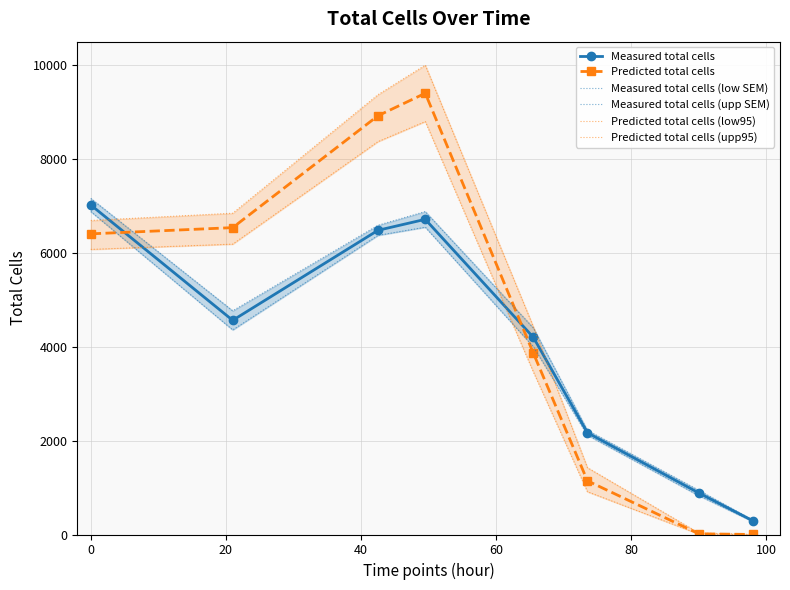

What is the minimum value shown in the chart?

0.3